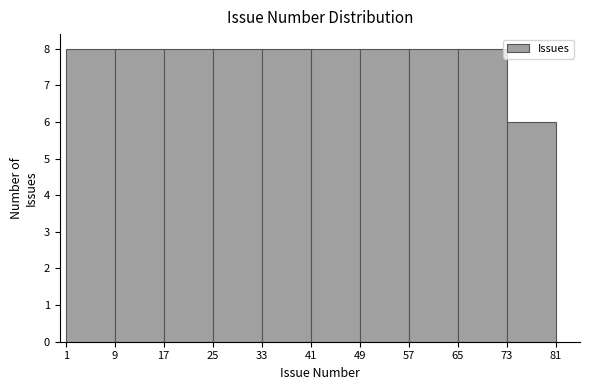

Reading left to right, list every bar in this chart as the range it spans on the x-axis followed by its height. The values are not printed on the chart, so give them approximately, as read against the axis.

1 to 9: 8
9 to 17: 8
17 to 25: 8
25 to 33: 8
33 to 41: 8
41 to 49: 8
49 to 57: 8
57 to 65: 8
65 to 73: 8
73 to 81: 6